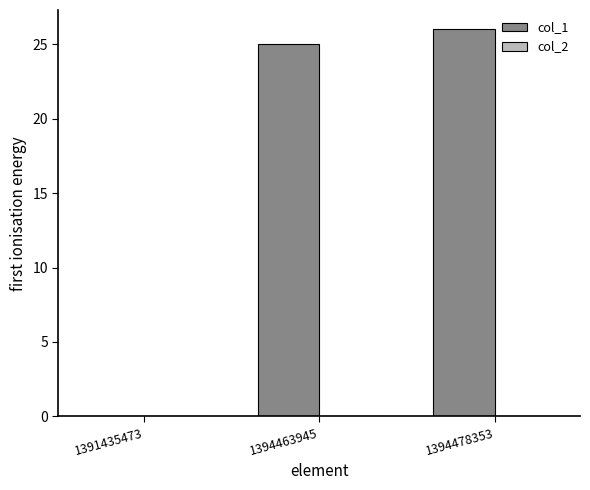

Which has a higher value, 1394463945 or 1391435473?

1394463945